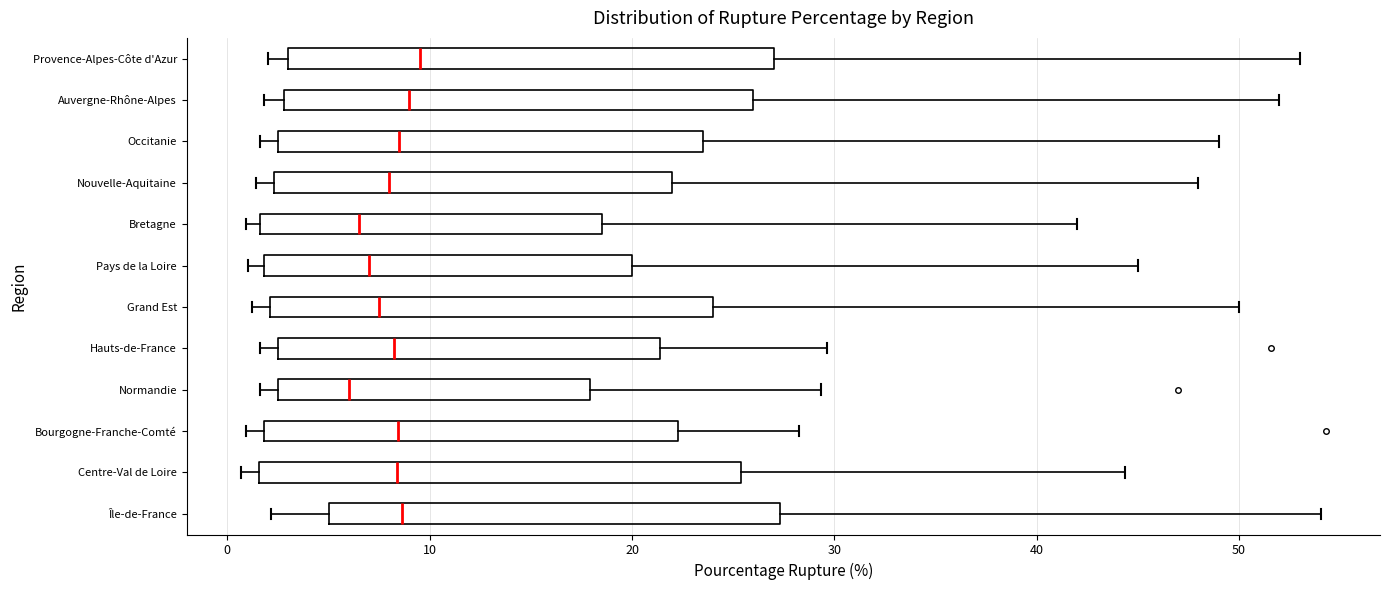

Where is the right edge of the box for Île-de-France on the x-axis? The values are not printed on the chart, so give them approximately, as read against the axis.

27